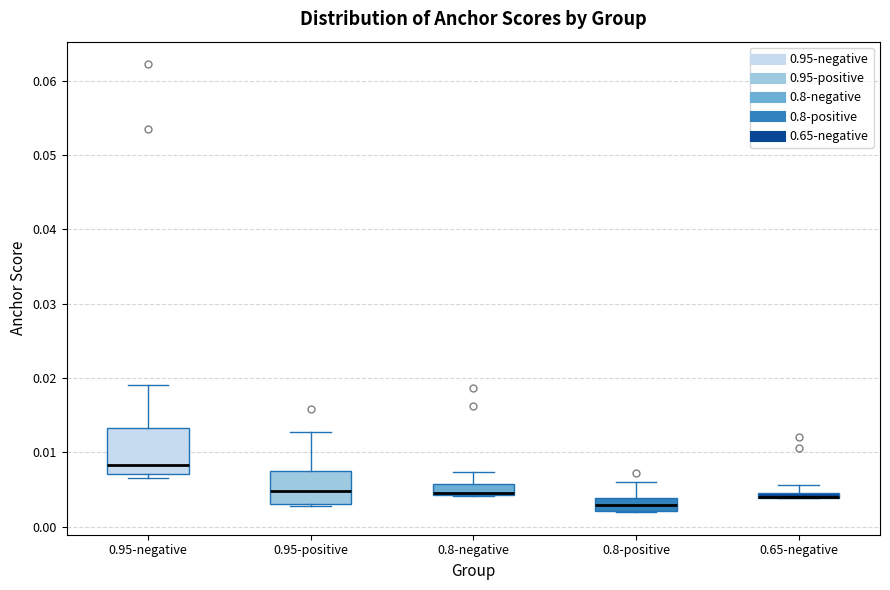

Comparing the boxes themselves (not the whiskers), which one is the tallest?

0.95-negative